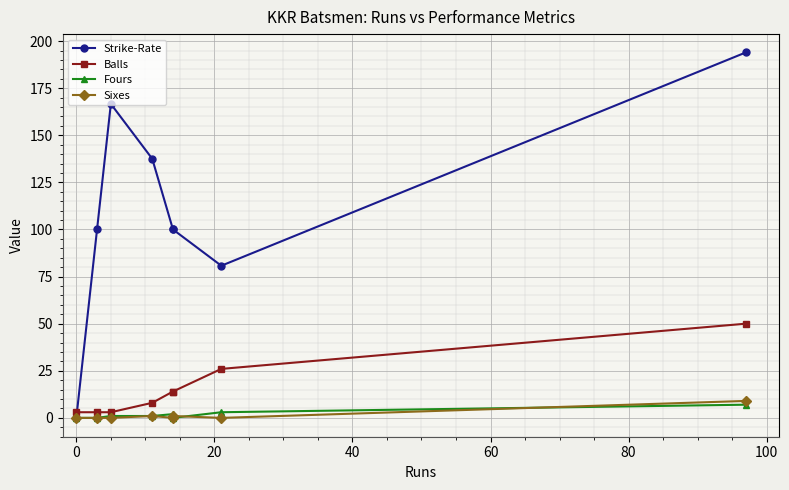

What is the difference between the maximum and minimum values in the Strike-Rate series?

194.0